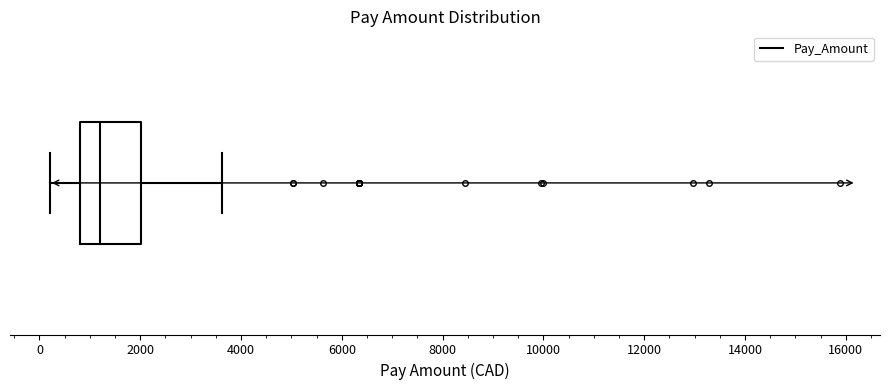

Where does the right whisker of the box end on the x-axis? The values are not printed on the chart, so give them approximately, as read against the axis.

3600